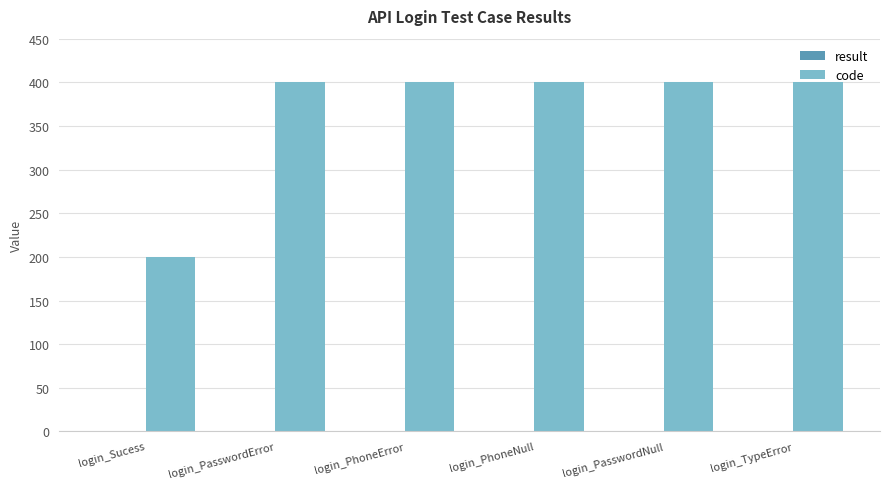

Which series has the largest total across all categories?

code